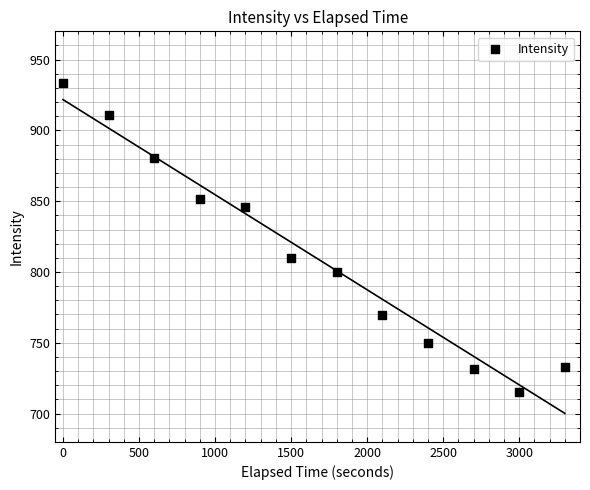

What is the average Y value?

810.9